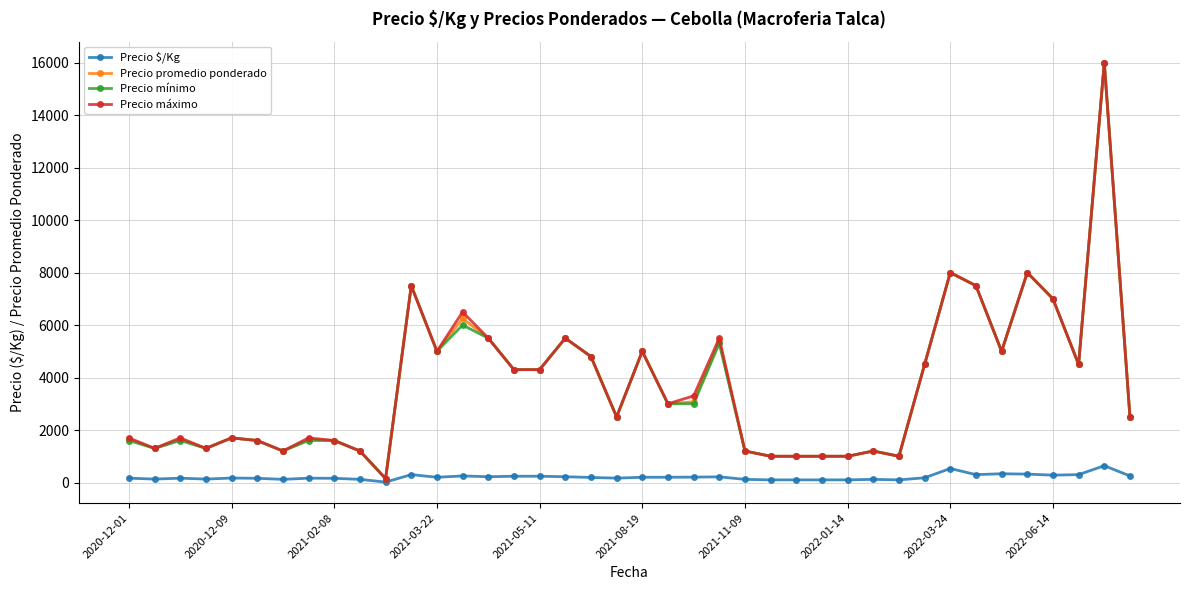

How many data points does each series have?

40